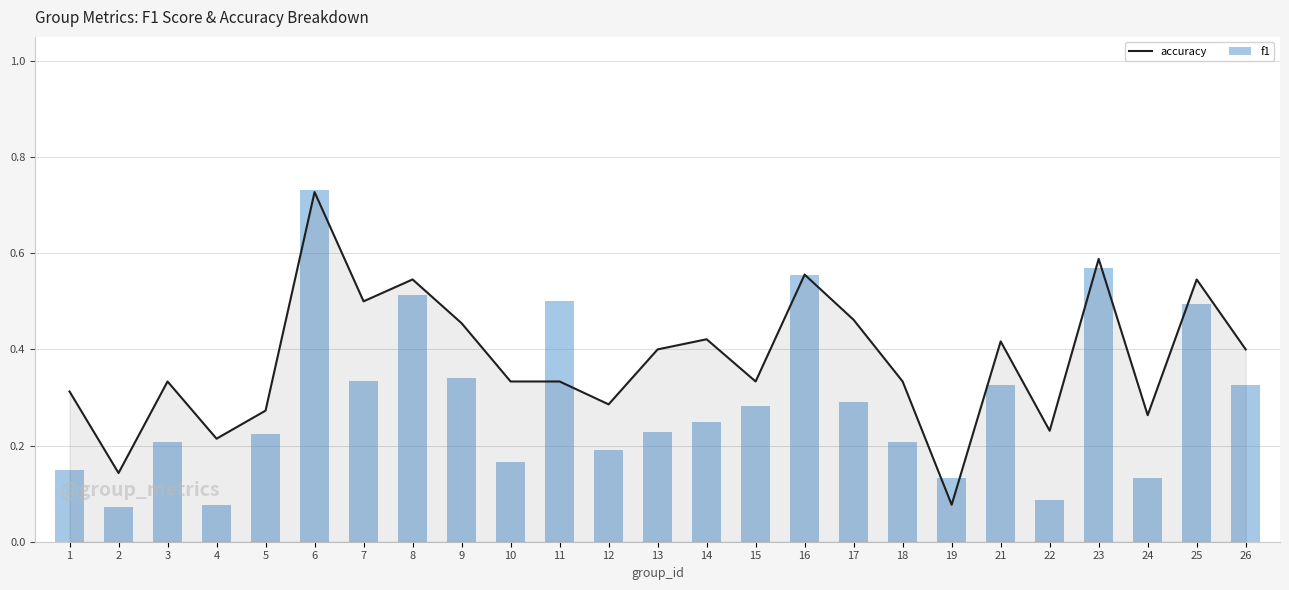

The value of accuracy at 23 is 0.3. True or false?

False